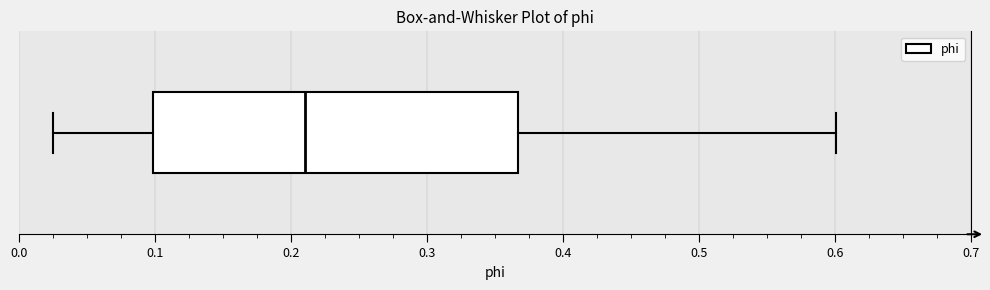

Transcribe this box plot: give where the median line is, the range the box spans, and where the two whiskers end, as read against the x-axis. The values are not printed on the chart, so give them approximately, as read against the axis.

median 0.21, box 0.10 to 0.37, whiskers 0.02 to 0.60